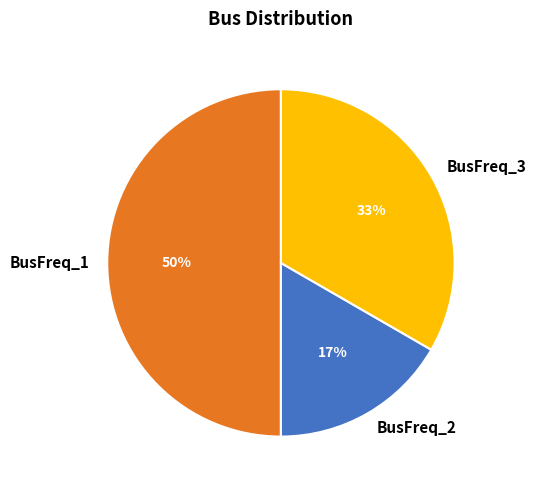

Count the number of slices in the pie.

3